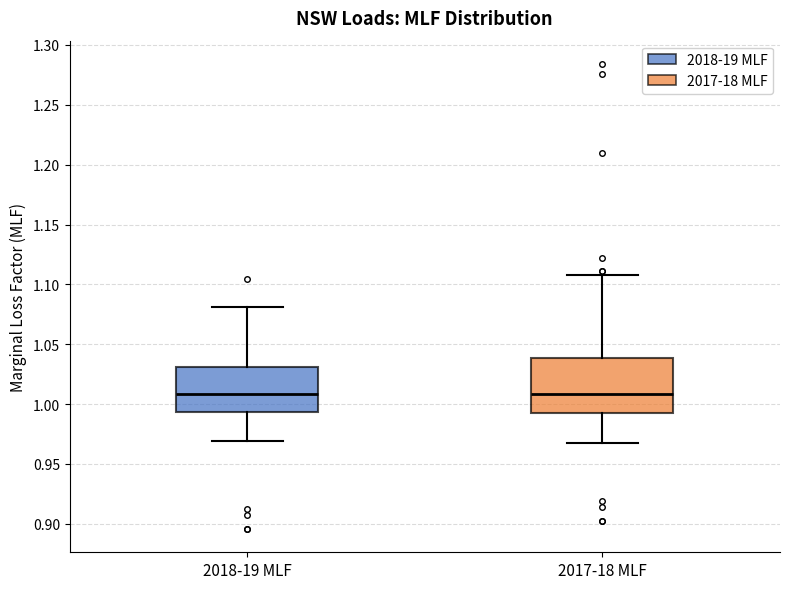

Which box is the tallest, from its lower edge to its upper edge?

2017-18 MLF